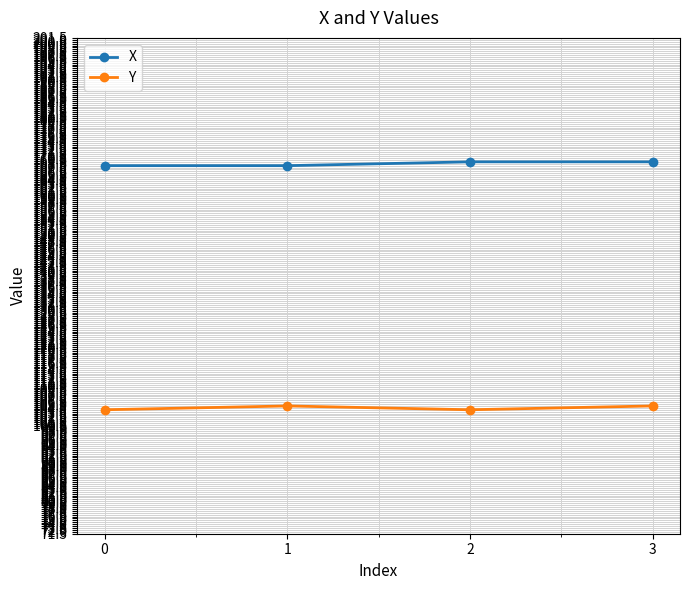

Rank the series by their maximum value, from highest to lowest.

X, Y